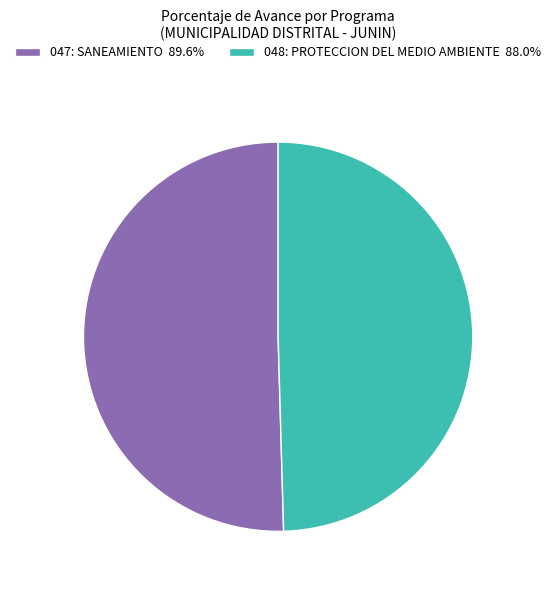

What is the ratio of the value at 048: PROTECCION DEL MEDIO AMBIENTE 88.0% to the value at 047: SANEAMIENTO 89.6%?

1.0